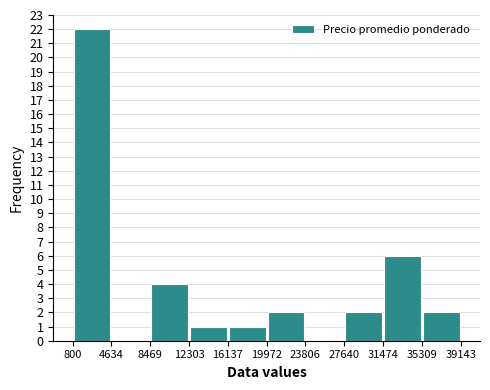

Reading left to right, list every bar in this chart as the range it spans on the x-axis followed by its height. The values are not printed on the chart, so give them approximately, as read against the axis.

800 to 4634: 22
4634 to 8469: 0
8469 to 12303: 4
12303 to 16137: 1
16137 to 19972: 1
19972 to 23806: 2
23806 to 27640: 0
27640 to 31474: 2
31474 to 35309: 6
35309 to 39143: 2